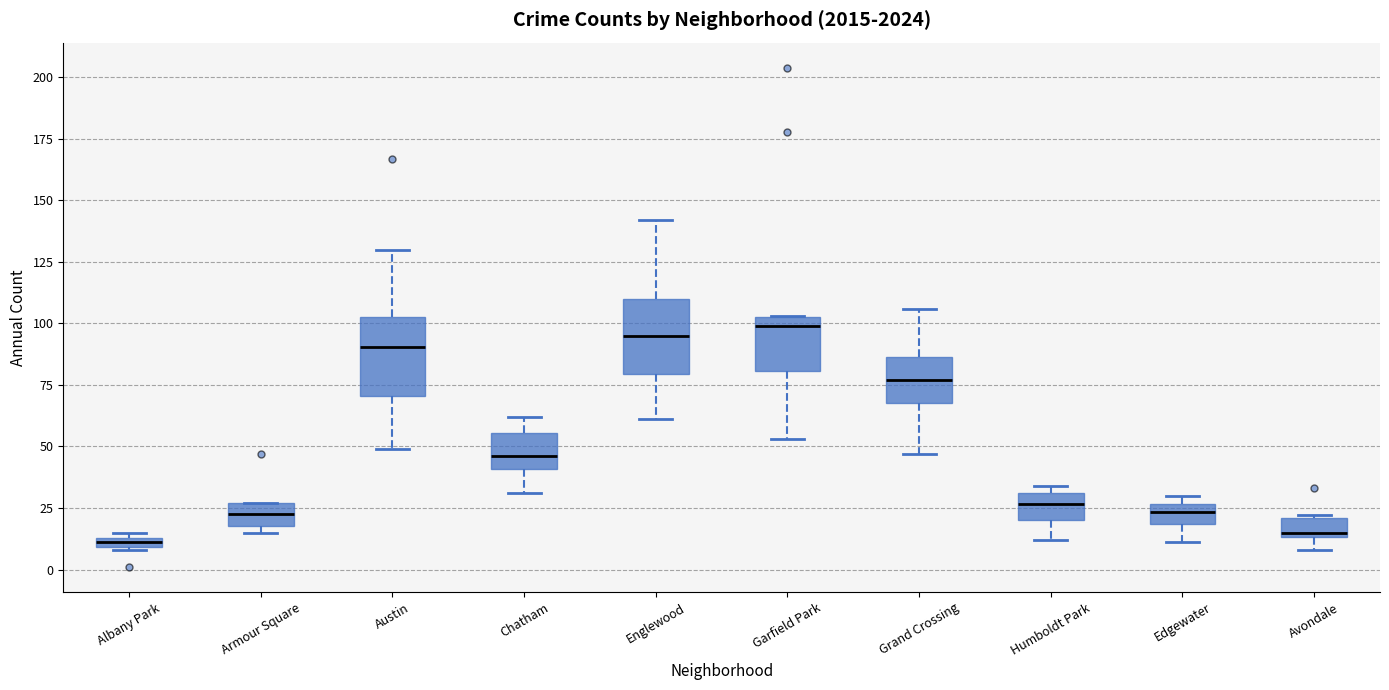

Where is the lower edge of the box for Armour Square on the y-axis? The values are not printed on the chart, so give them approximately, as read against the axis.

20